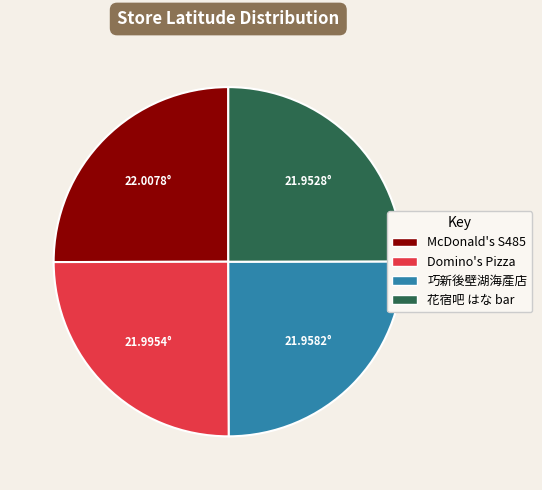

Is there any slice that represents more than half of the pie?

No